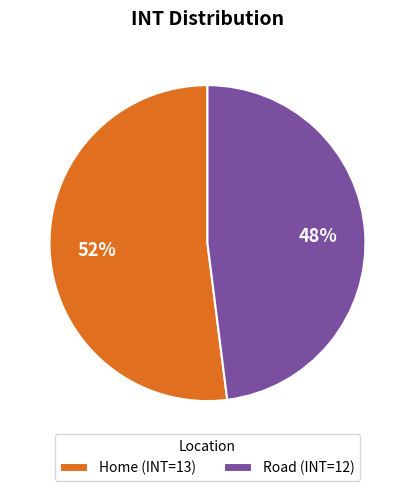

Rank the categories by value from lowest to highest.

Road, Home